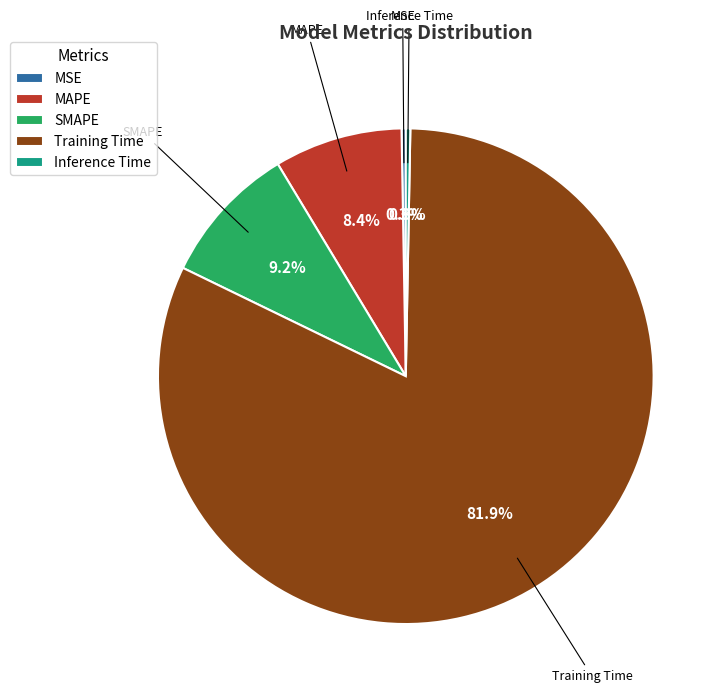

Which has a higher value, SMAPE or Inference Time?

SMAPE